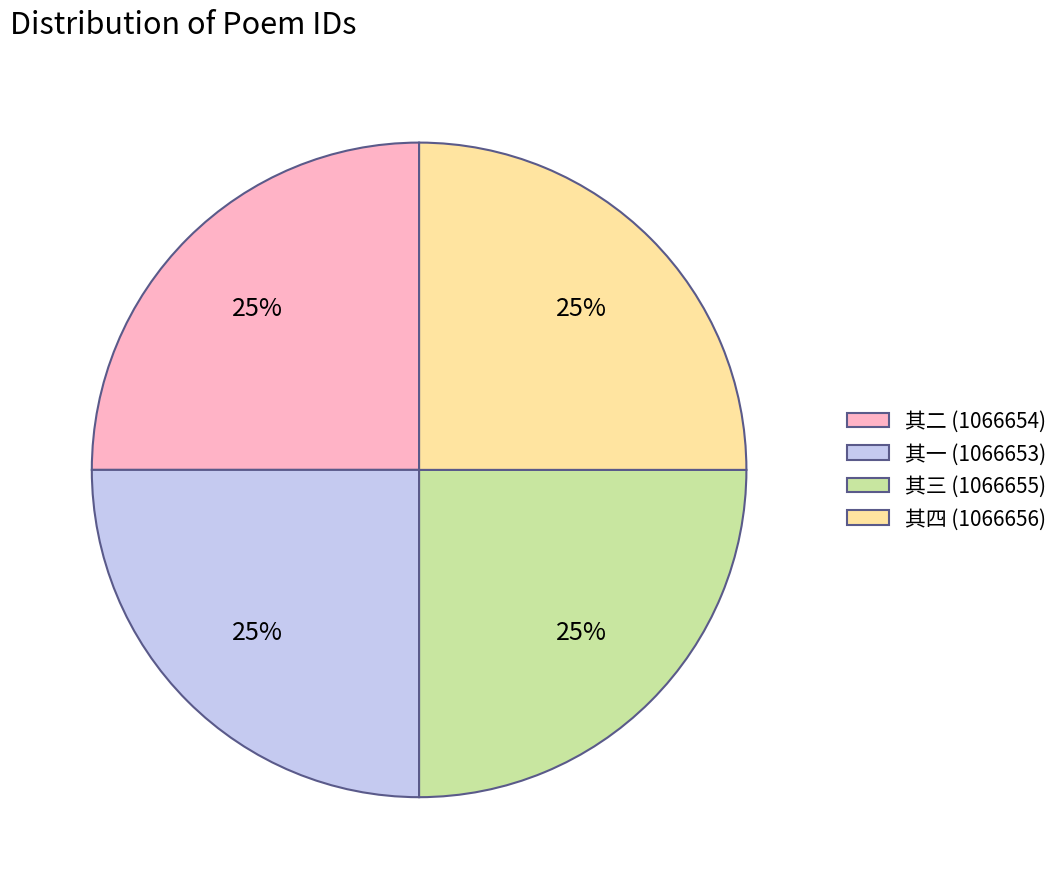

Does any single category account for the majority?

No